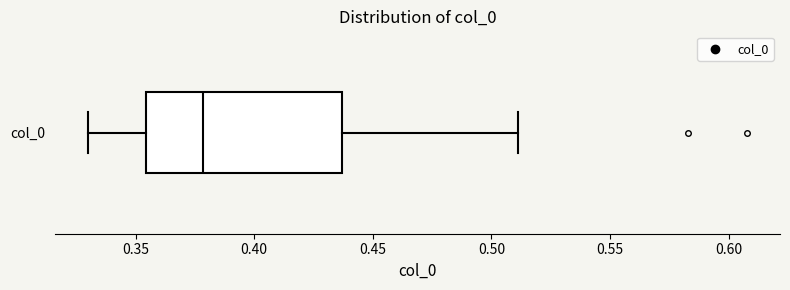

Read this box plot against the x-axis: the position of the median line, the range covered by the box, and the ends of both whiskers. The values are not printed on the chart, so give them approximately, as read against the axis.

median 0.380, box 0.355 to 0.435, whiskers 0.330 to 0.510